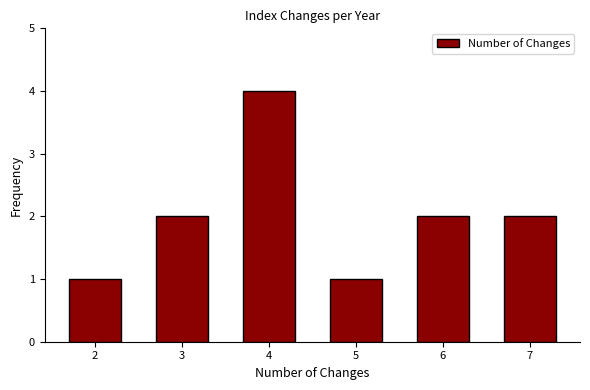

Reading right to left, transcribe all the data shown in this chart.

7=2	6=2	5=1	4=4	3=2	2=1